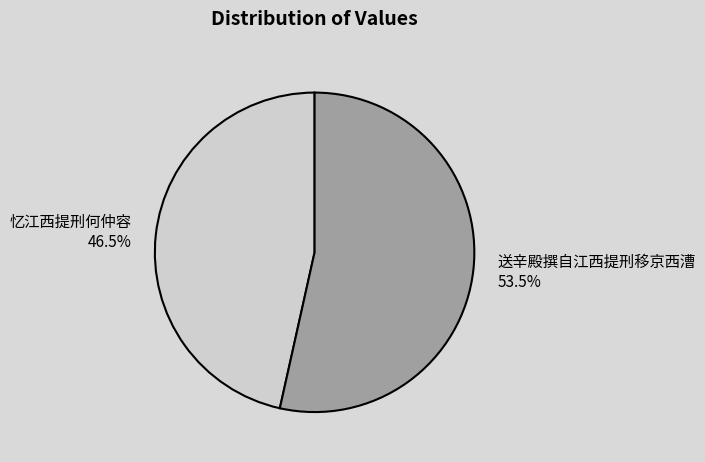

Combined, what portion of the pie is 忆江西提刑何仲容 and 送辛殿撰自江西提刑移京西漕?

100.0%